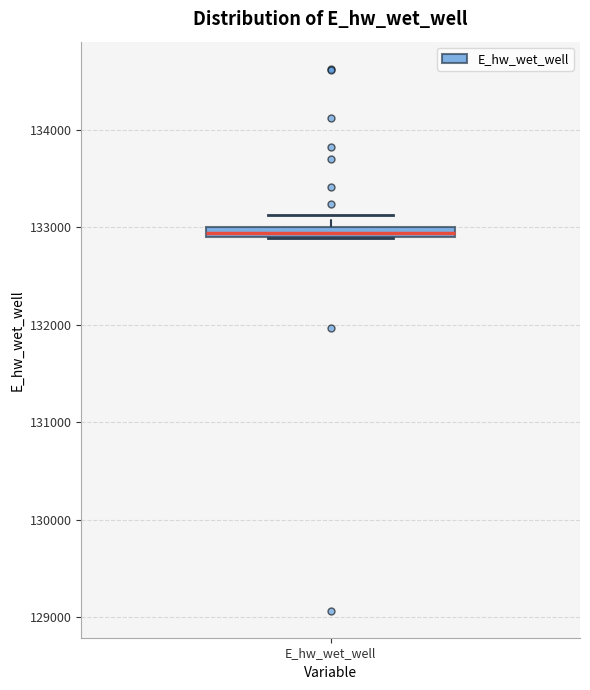

Where is the lower edge of the box for E_hw_wet_well on the y-axis? The values are not printed on the chart, so give them approximately, as read against the axis.

132900